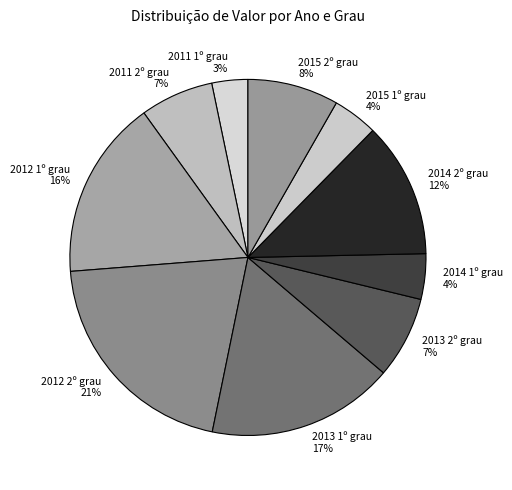

Approximately how many times larger is the value at 2015 1º grau compared to 2011 2º grau?

0.6